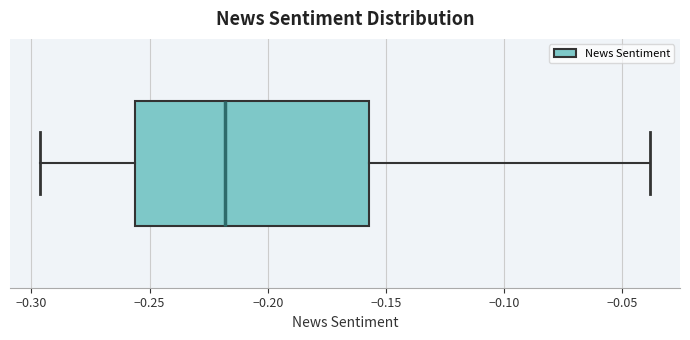

Transcribe this box plot: give where the median line is, the range the box spans, and where the two whiskers end, as read against the x-axis. The values are not printed on the chart, so give them approximately, as read against the axis.

median -0.220, box -0.255 to -0.155, whiskers -0.295 to -0.040